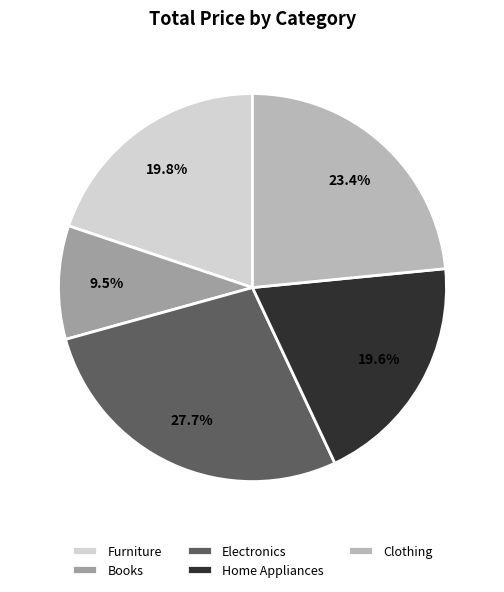

Which has a higher value, Furniture or Clothing?

Clothing